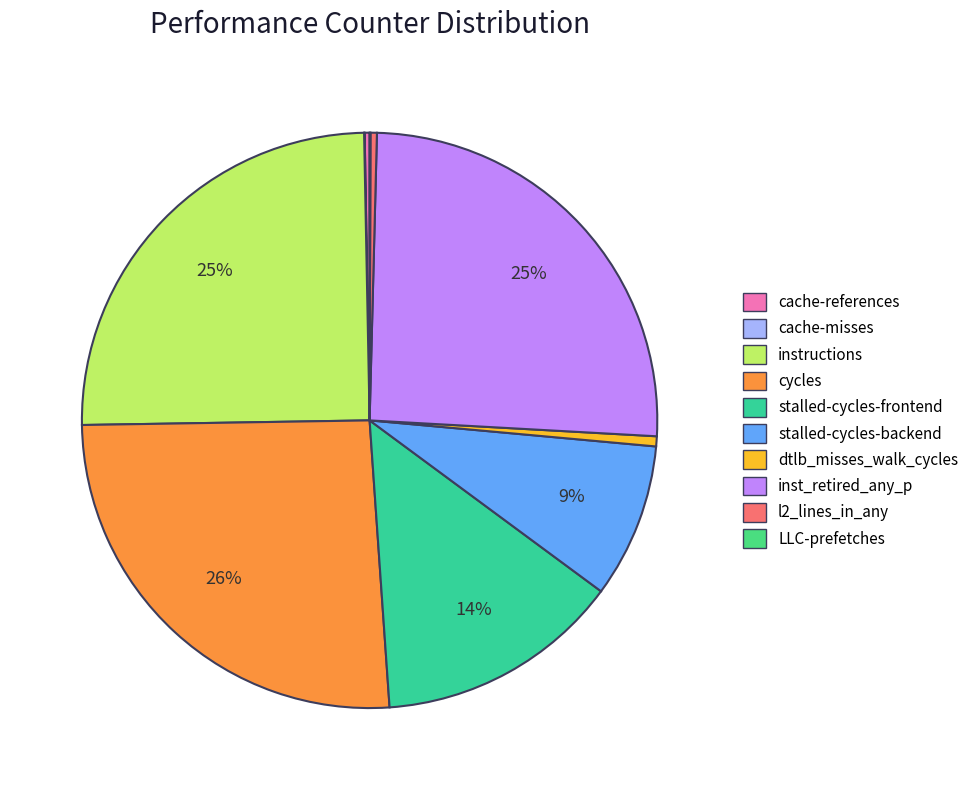

Which slice is the smallest?

cache-misses